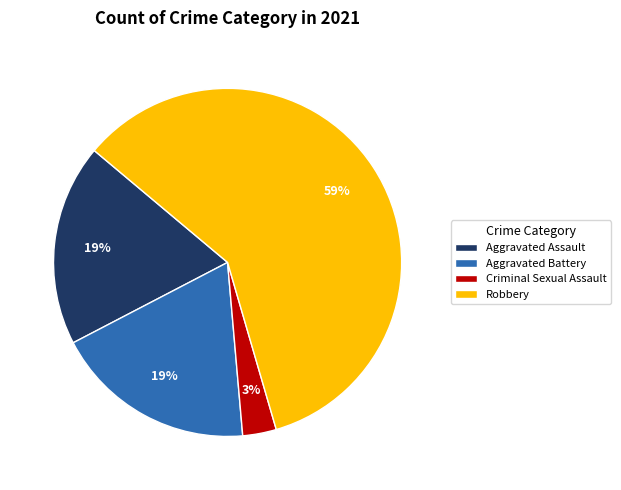

Is there a majority slice in this chart?

Yes